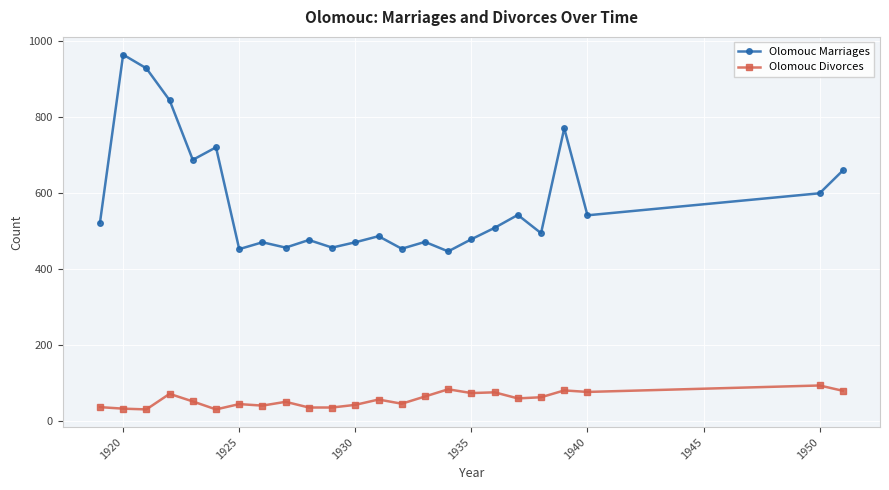

True or false: Olomouc Divorces and Olomouc Marriages cross at least once.

False